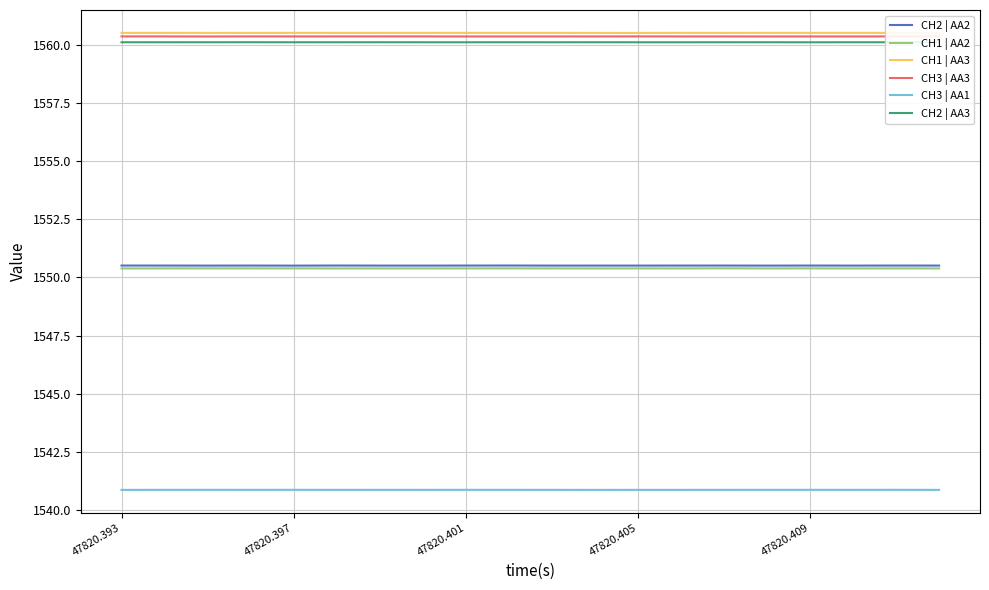

What is the maximum value shown in the chart?

1560.5